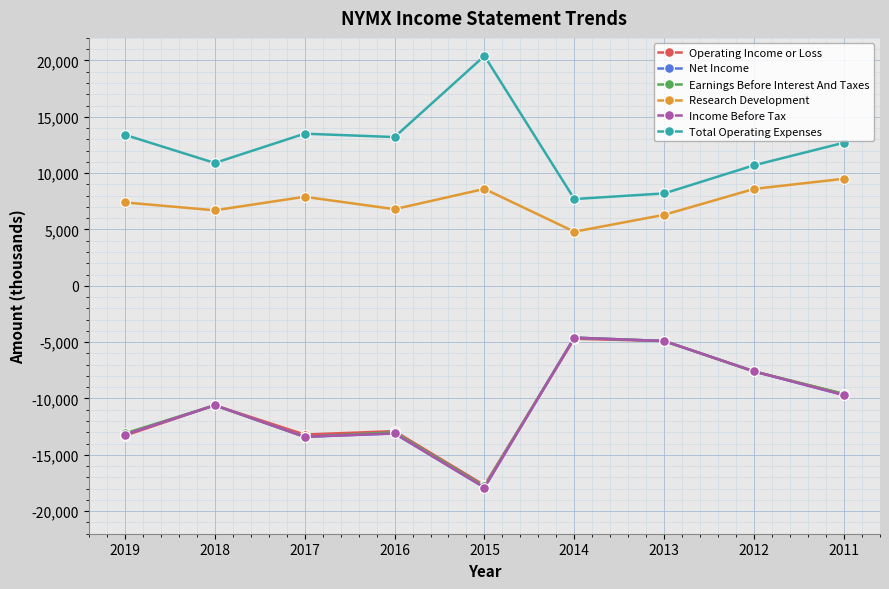

Reading right to left, extract all data points from this chart.

Operating Income or Loss: 2011=-9600	2012=-7600	2013=-4900	2014=-4700	2015=-17700	2016=-12900	2017=-13200	2018=-10600	2019=-13300
Net Income: 2011=-9700	2012=-7600	2013=-4900	2014=-4600	2015=-17900	2016=-13100	2017=-13400	2018=-10600	2019=-13200
Earnings Before Interest And Taxes: 2011=-9600	2012=-7600	2013=-4900	2014=-4600	2015=-17800	2016=-13000	2017=-13400	2018=-10600	2019=-13100
Research Development: 2011=9500	2012=8600	2013=6300	2014=4800	2015=8600	2016=6800	2017=7900	2018=6700	2019=7400
Income Before Tax: 2011=-9700	2012=-7600	2013=-4900	2014=-4600	2015=-17900	2016=-13100	2017=-13400	2018=-10600	2019=-13200
Total Operating Expenses: 2011=12700	2012=10700	2013=8200	2014=7700	2015=20400	2016=13200	2017=13500	2018=10900	2019=13400